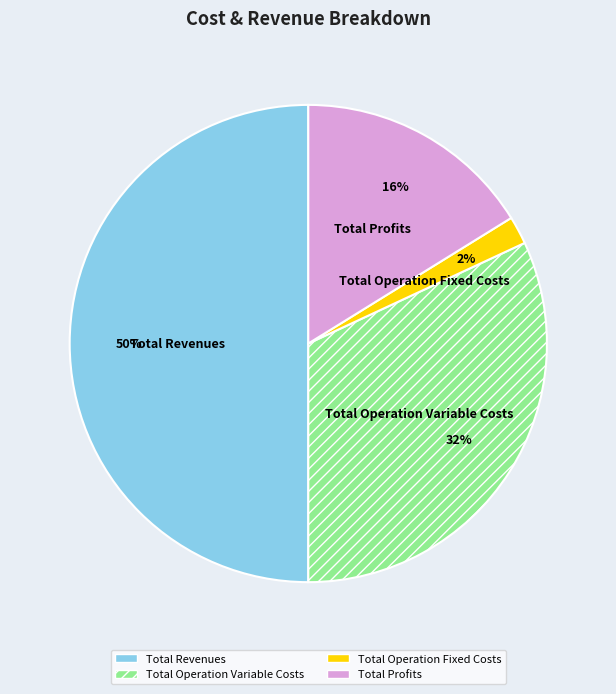

To the nearest percent, what is the difference between the largest and smallest slice percentages?

48%